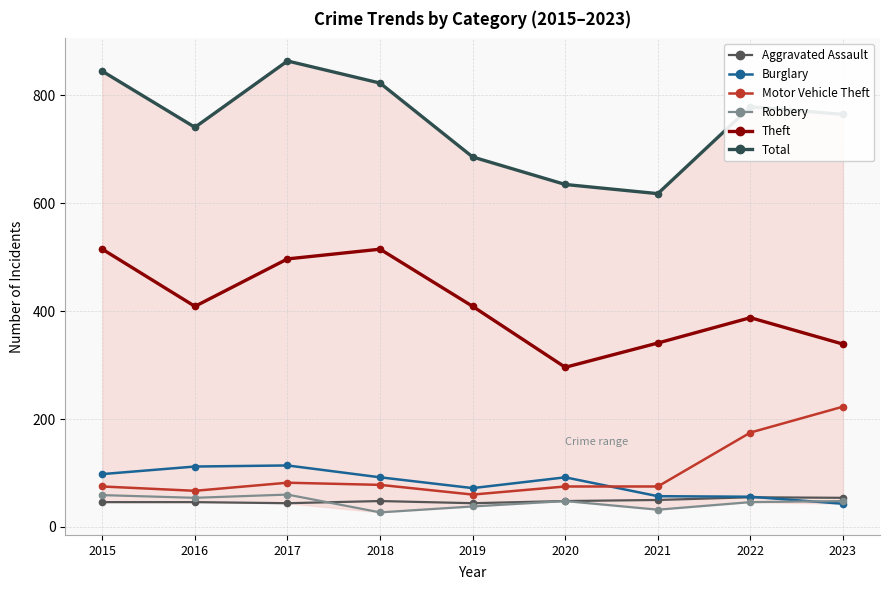

Reading left to right, transcribe all the data shown in this chart.

Aggravated Assault: 46	46	44	48	44	48	50	55	54
Burglary: 98	112	114	92	72	92	57	56	43
Motor Vehicle Theft: 75	67	82	78	60	75	75	175	223
Robbery: 59	54	60	27	38	48	32	46	48
Theft: 515	409	497	515	409	296	341	388	339
Total: 845	741	864	823	686	635	618	779	765